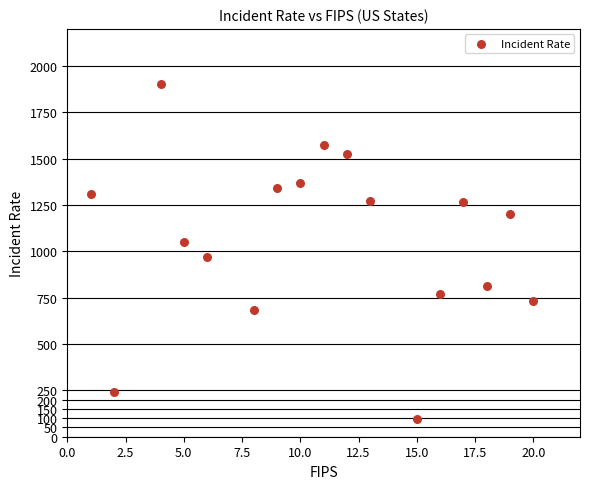

What Y value in the scatter plot is closest to 998?

967.0